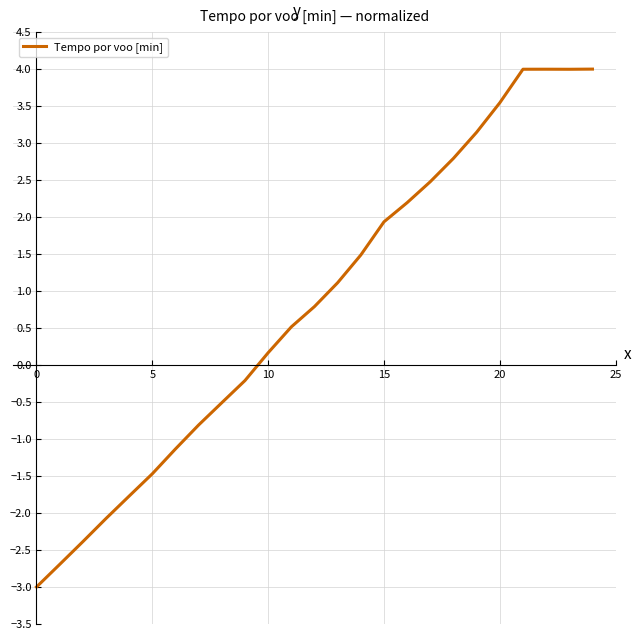

How many positive values are there?

15